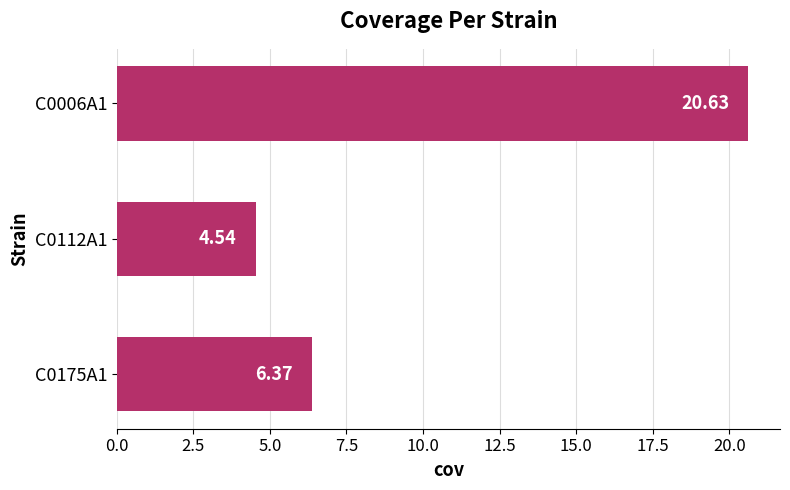

List the labels in order of value, largest first.

C0006A1, C0175A1, C0112A1